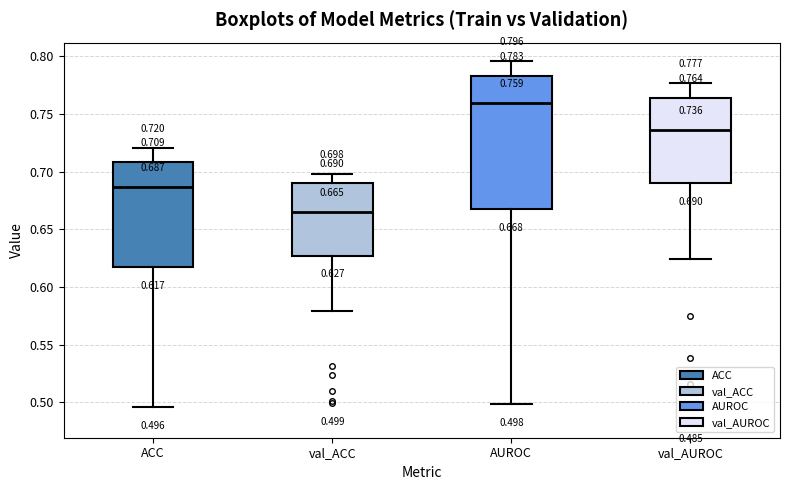

Which box has the highest median line?

AUROC